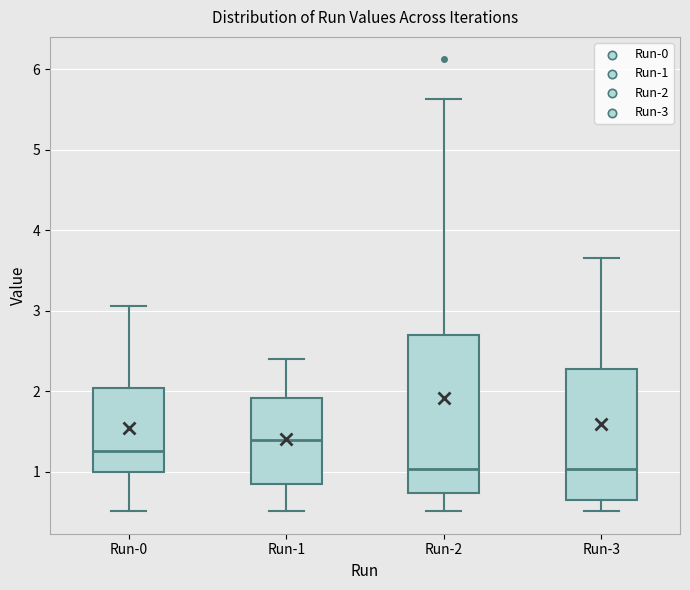

Where does the upper whisker of the box for Run-2 end on the y-axis? The values are not printed on the chart, so give them approximately, as read against the axis.

5.6